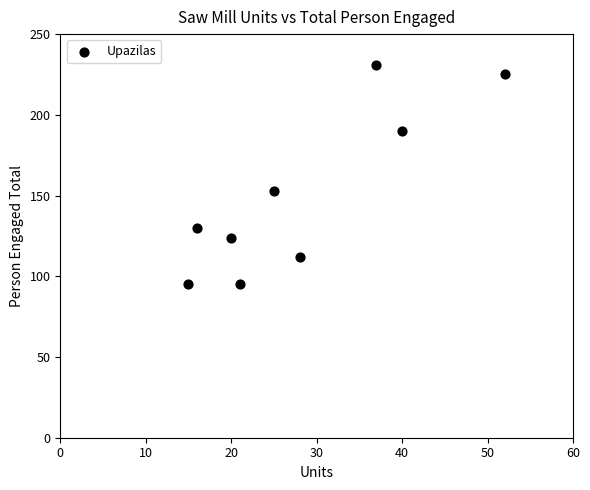

What is the average X value?

28